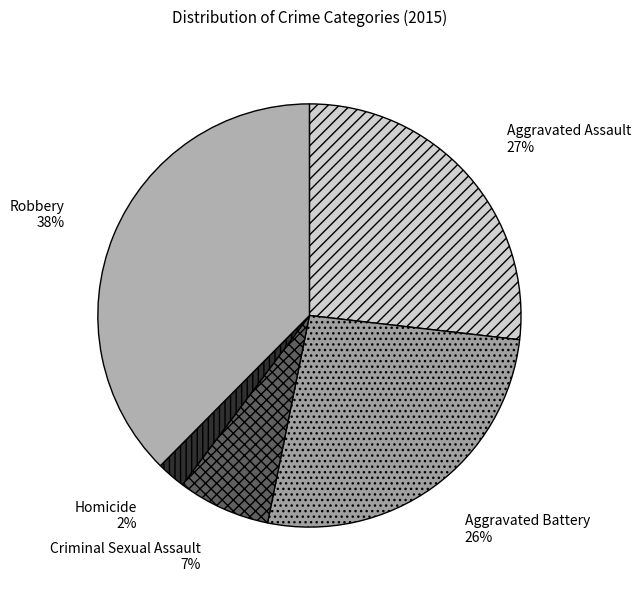

True or false: Homicide accounts for 11% of the total.

False